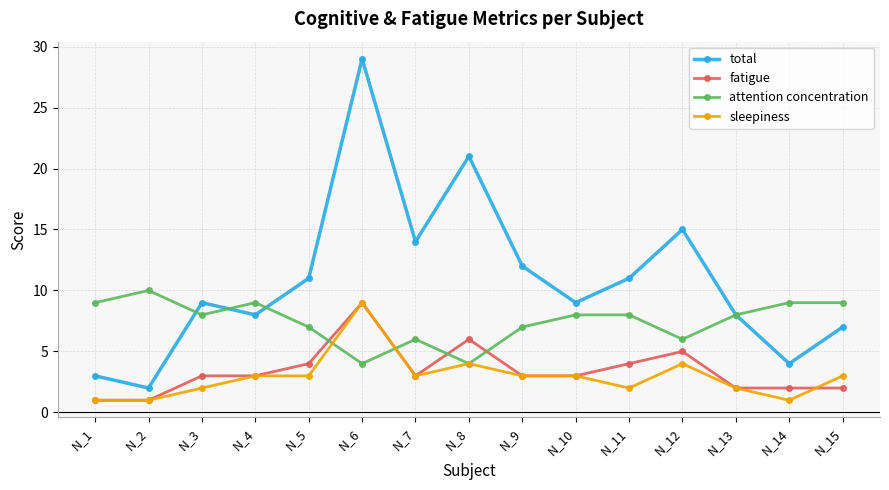

Count the number of data series in this chart.

4